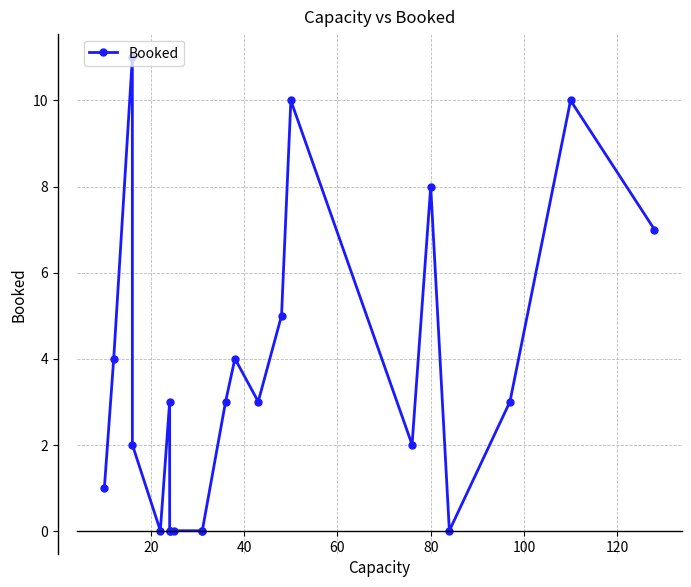

Does the chart have visible grid lines?

Yes